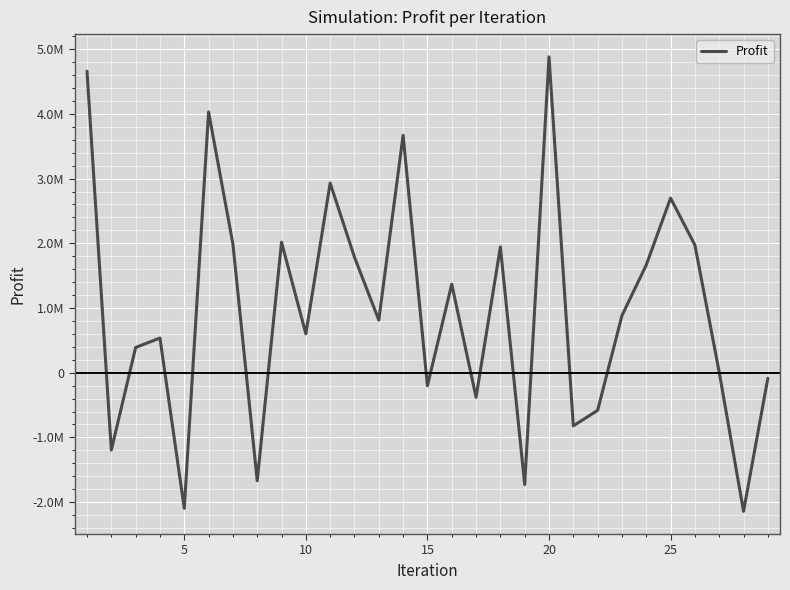

How many interior local peaks (higher than both neighbors) does the data have?

9